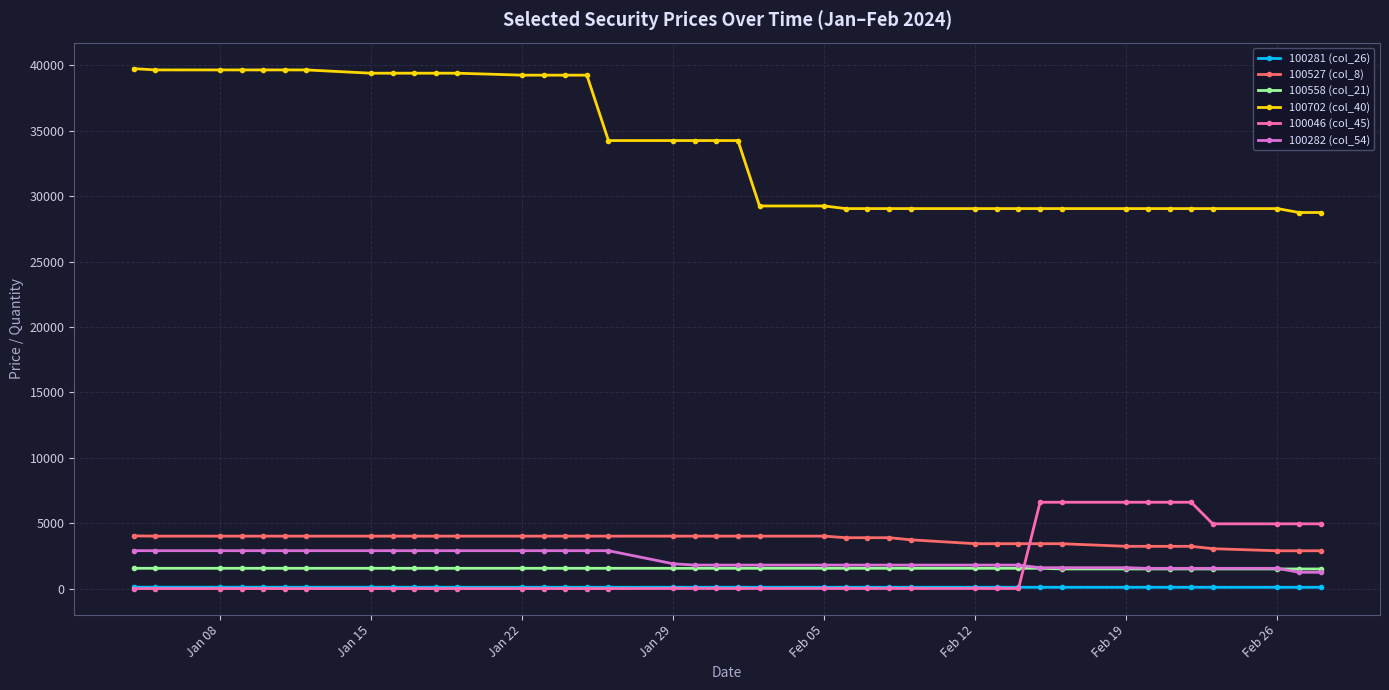

How many values in the 100281 (col_26) series are below 101?

15